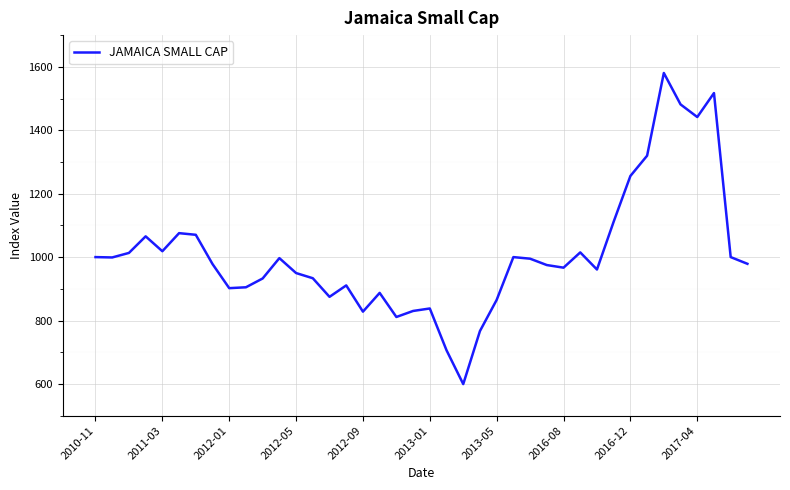

What is the difference between the maximum and minimum values?

981.1